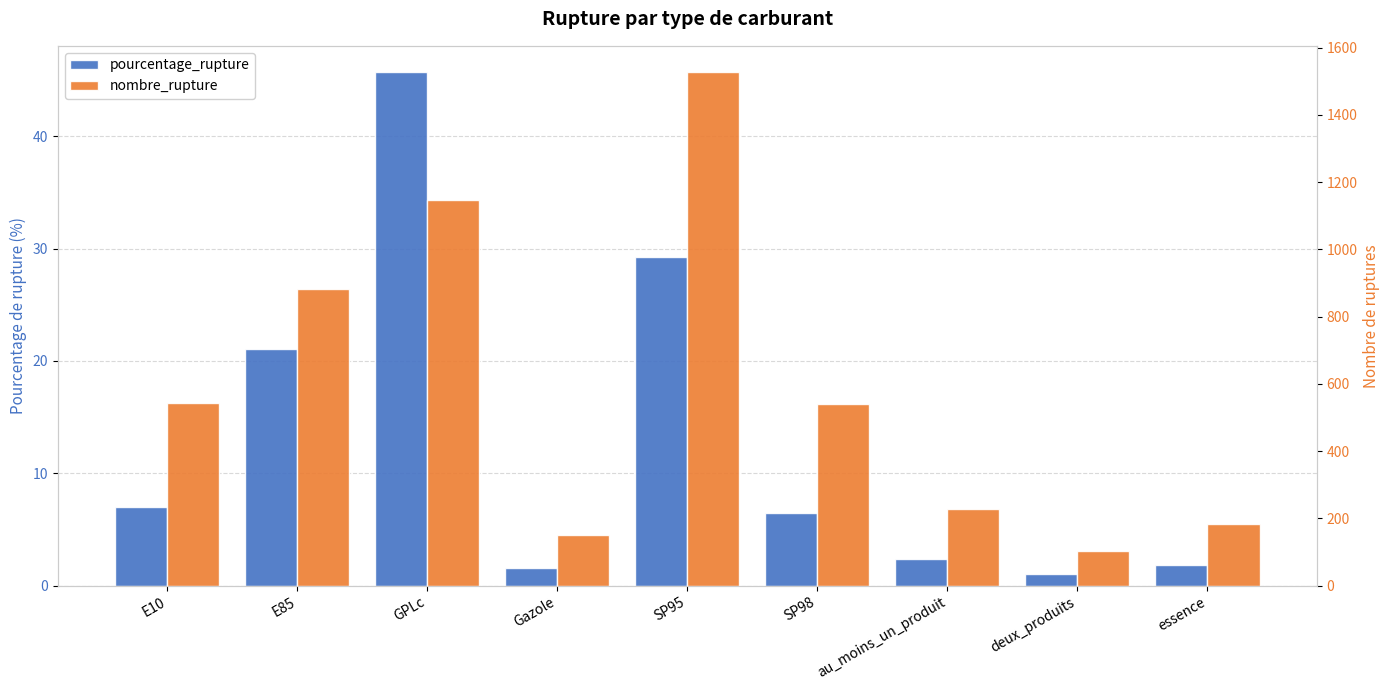

Which series changed the most between E10 and essence?

nombre_rupture